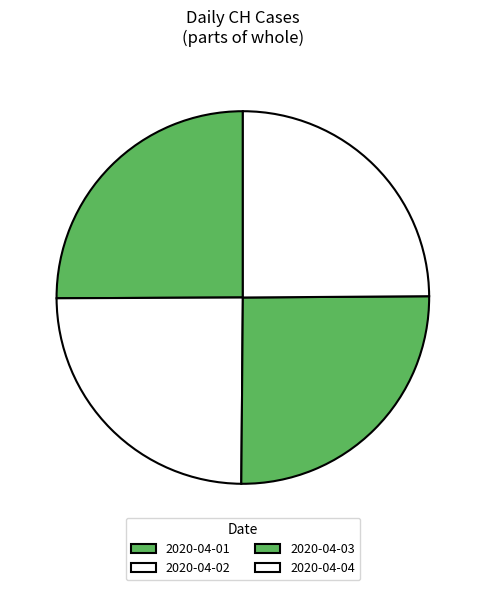

Is there any slice that represents more than half of the pie?

No